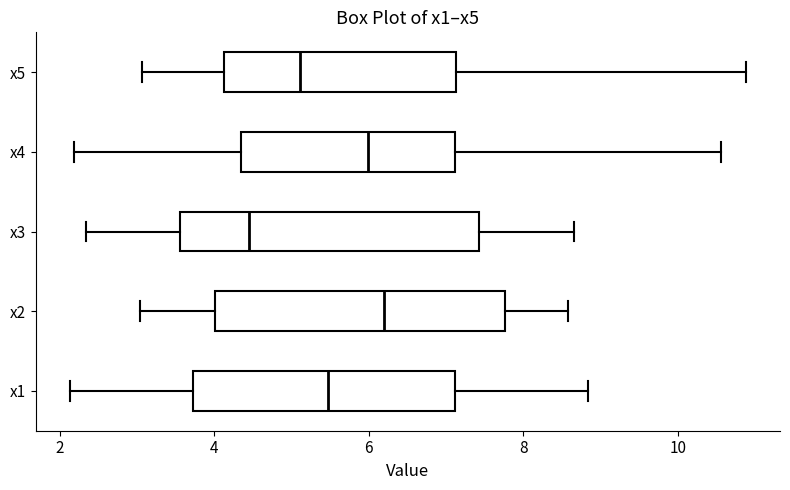

Which box has the furthest to the right median line?

x2